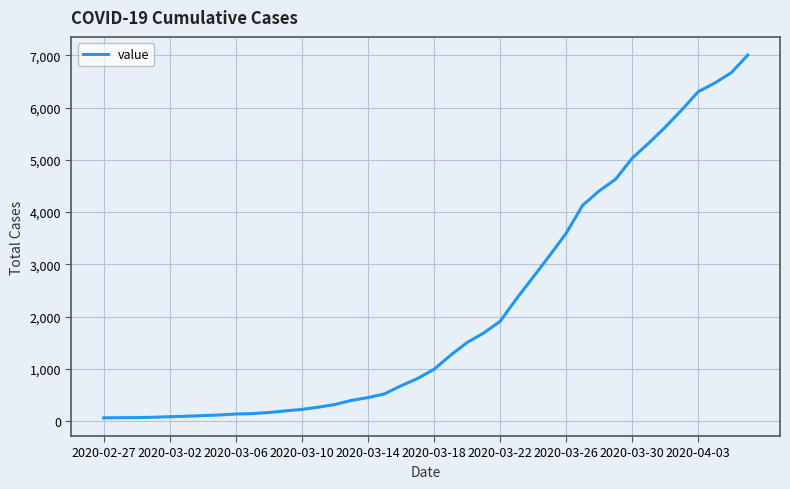

What is the greatest value displayed?

7004